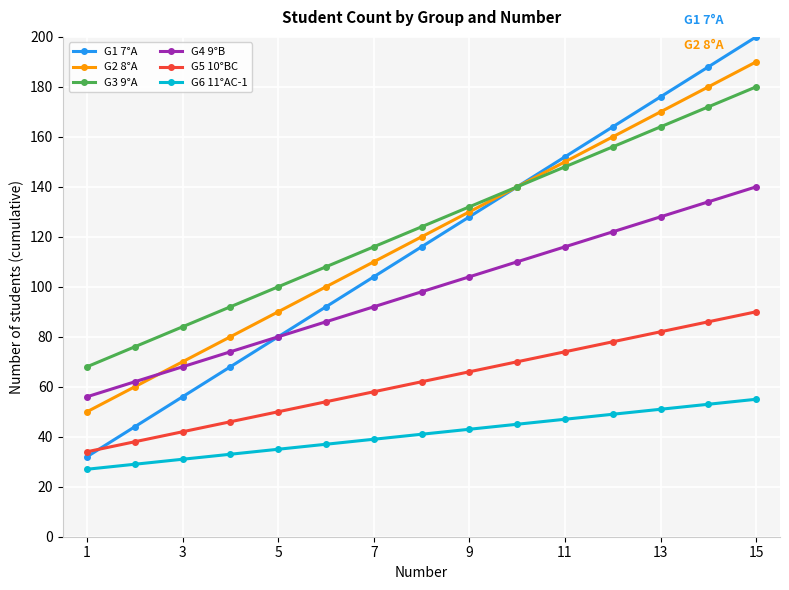

Which series has the largest total across all categories?

G3 9°A